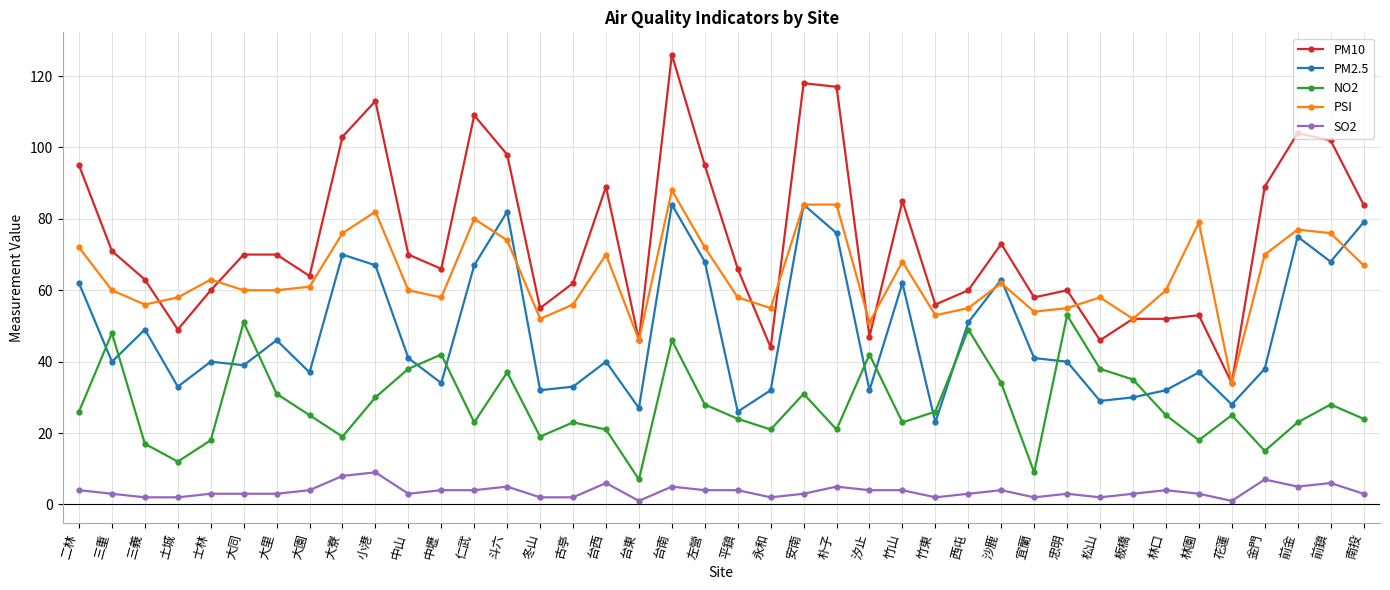

Reading left to right, transcribe all the data shown in this chart.

PM10: 95	71	63	49	60	70	70	64	103	113	70	66	109	98	55	62	89	46	126	95	66	44	118	117	47	85	56	60	73	58	60	46	52	52	53	34	89	104	102	84
PM2.5: 62	40	49	33	40	39	46	37	70	67	41	34	67	82	32	33	40	27	84	68	26	32	84	76	32	62	23	51	63	41	40	29	30	32	37	28	38	75	68	79
NO2: 26	48	17	12	18	51	31	25	19	30	38	42	23	37	19	23	21	7	46	28	24	21	31	21	42	23	26	49	34	9	53	38	35	25	18	25	15	23	28	24
PSI: 72	60	56	58	63	60	60	61	76	82	60	58	80	74	52	56	70	46	88	72	58	55	84	84	51	68	53	55	62	54	55	58	52	60	79	34	70	77	76	67
SO2: 4	3	2	2	3	3	3	4	8	9	3	4	4	5	2	2	6	1	5	4	4	2	3	5	4	4	2	3	4	2	3	2	3	4	3	1	7	5	6	3